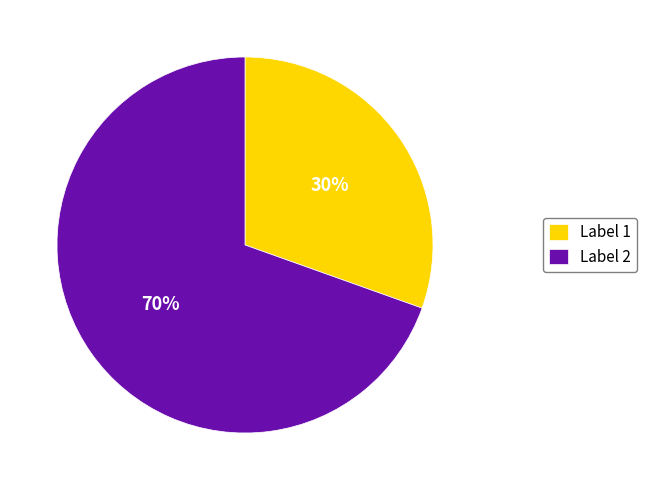

What is the majority slice?

Label 2